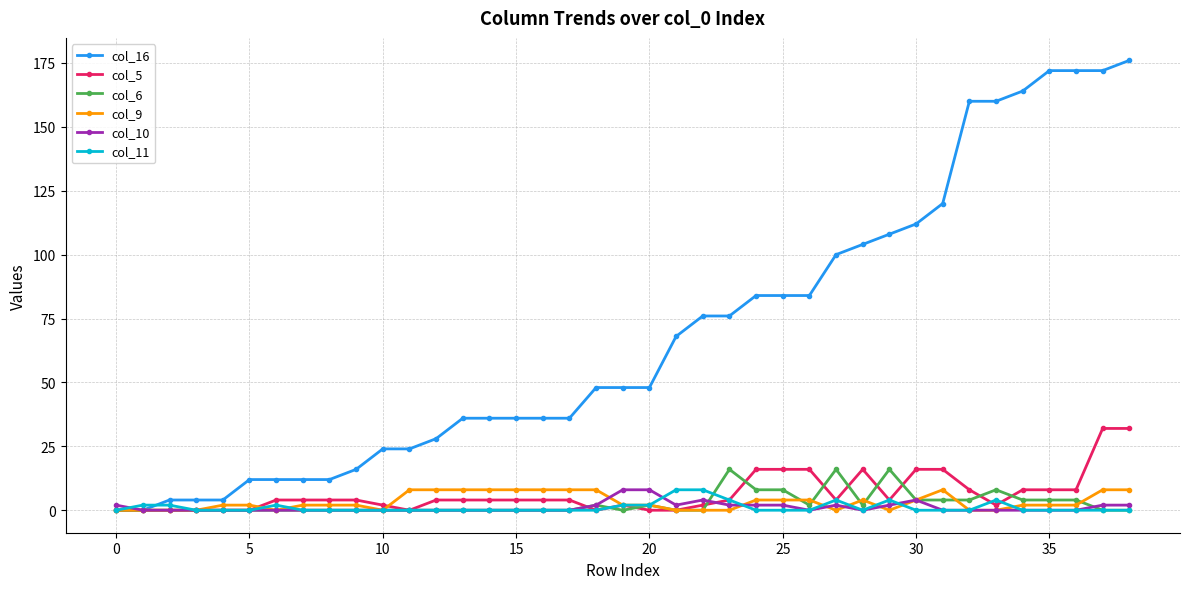

Which series has the largest total across all categories?

col_16